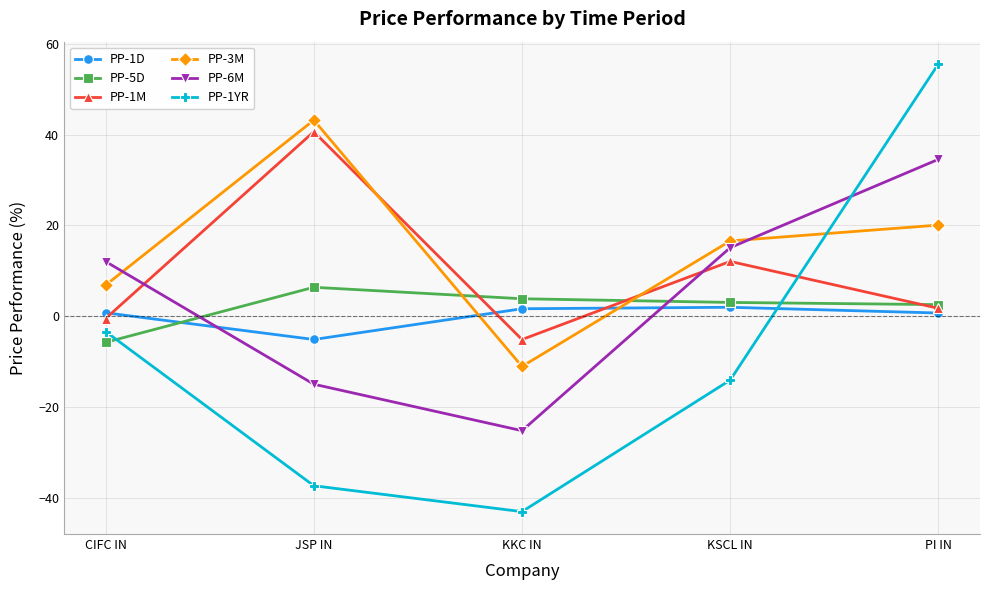

What is the sum of the PP-1M values at JSP IN and KKC IN?

35.5